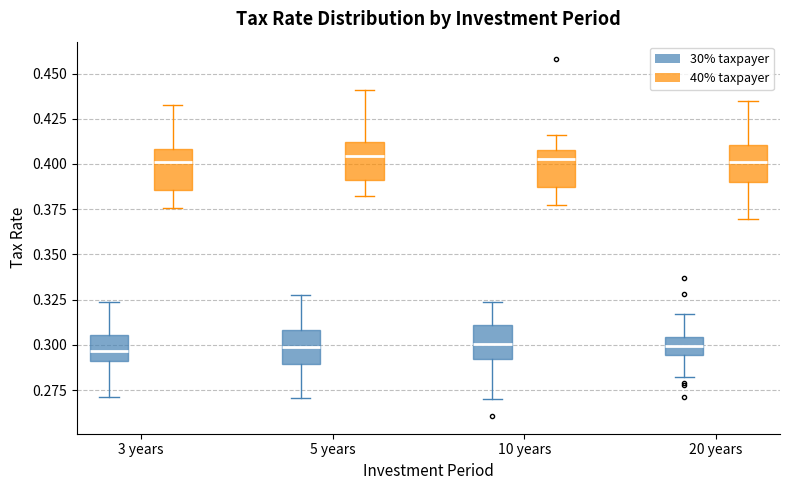

Reading left to right, read every box against the y-axis: the position of its median line, the range the box covers, and the ends of its whiskers. The values are not printed on the chart, so give them approximately, as read against the axis.

3 years (30% taxpayer): median 0.295, box 0.290 to 0.305, whiskers 0.270 to 0.325
3 years (40% taxpayer): median 0.400, box 0.385 to 0.410, whiskers 0.375 to 0.435
5 years (30% taxpayer): median 0.300, box 0.290 to 0.310, whiskers 0.270 to 0.330
5 years (40% taxpayer): median 0.405, box 0.390 to 0.410, whiskers 0.380 to 0.440
10 years (30% taxpayer): median 0.300, box 0.290 to 0.310, whiskers 0.270 to 0.325
10 years (40% taxpayer): median 0.405, box 0.385 to 0.410, whiskers 0.375 to 0.415
20 years (30% taxpayer): median 0.300, box 0.295 to 0.305, whiskers 0.280 to 0.315
20 years (40% taxpayer): median 0.400, box 0.390 to 0.410, whiskers 0.370 to 0.435